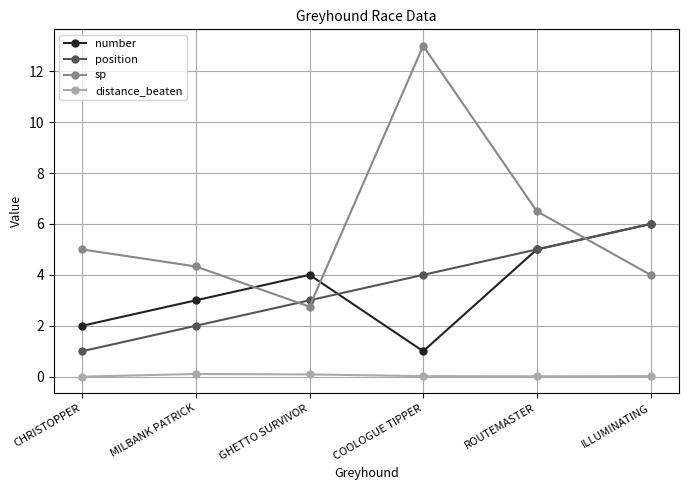

How many distinct data groups are displayed?

4